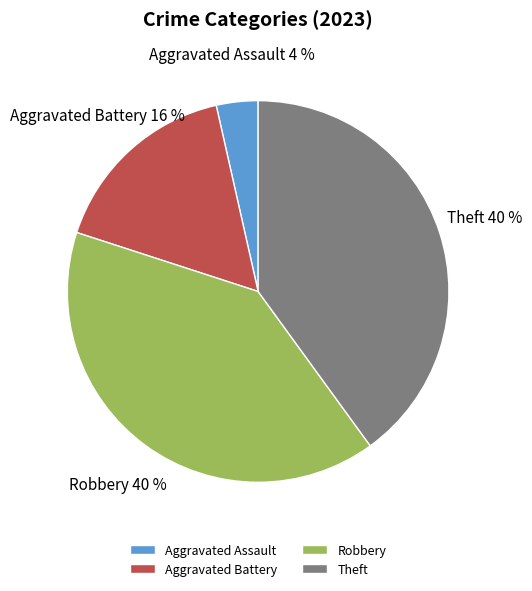

To the nearest percent, what is the difference between the Robbery and Aggravated Assault slice percentages?

36%